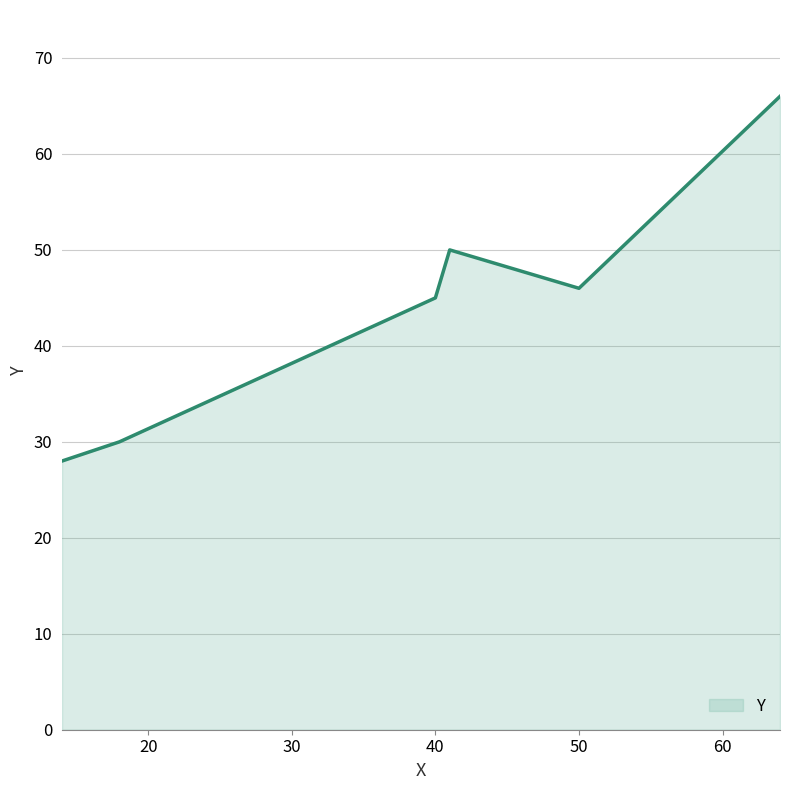

True or false: the data has more than 2 interior local peaks.

False